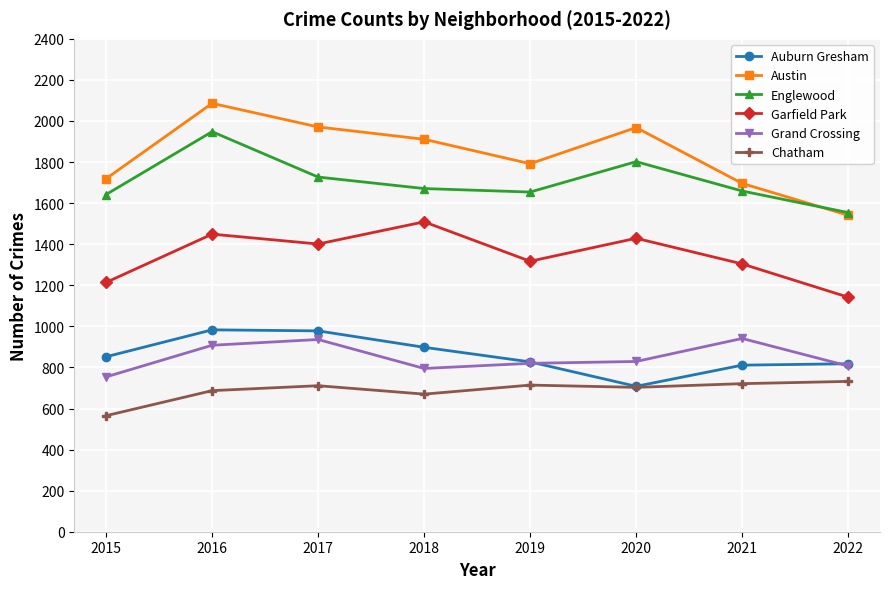

The Chatham series shows 248 at 2017. True or false?

False